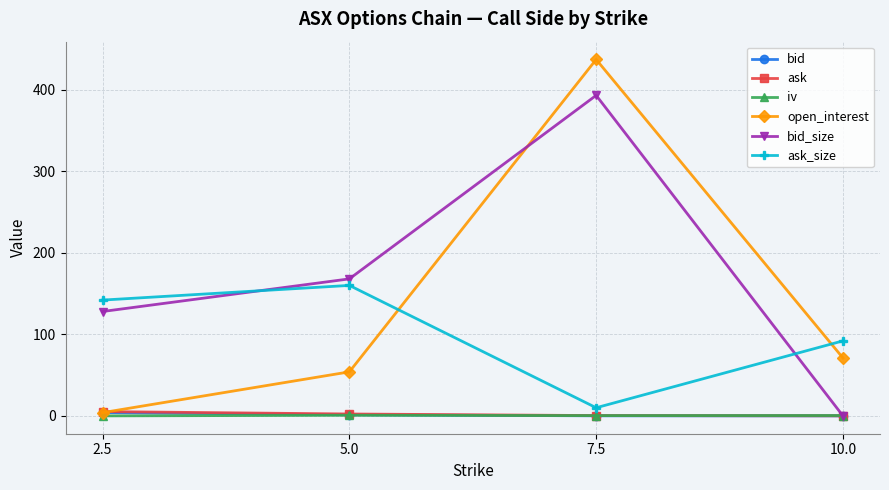

Which series has the largest range (max minus min)?

open_interest